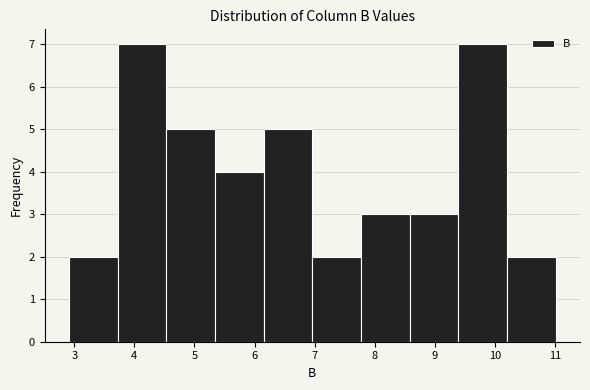

Reading left to right, list every bar in this chart as the range it spans on the x-axis followed by its height. Neither the bar edges nor the heights are printed on the chart, so give them approximately, as read against the axes.

2.91 to 3.72: 2
3.72 to 4.53: 7
4.53 to 5.34: 5
5.34 to 6.15: 4
6.15 to 6.96: 5
6.96 to 7.77: 2
7.77 to 8.58: 3
8.58 to 9.39: 3
9.39 to 10.20: 7
10.20 to 11.01: 2